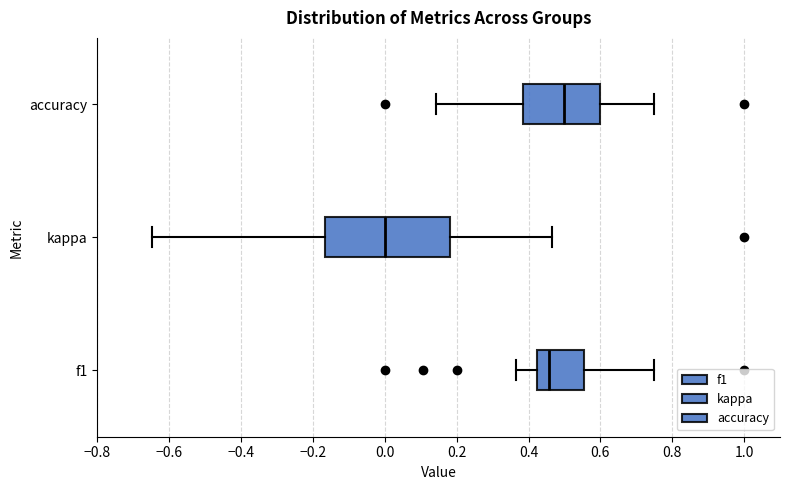

Reading bottom to top, read every box against the x-axis: the position of its median line, the range the box covers, and the ends of its whiskers. The values are not printed on the chart, so give them approximately, as read against the axis.

f1: median 0.46, box 0.42 to 0.56, whiskers 0.36 to 0.76
kappa: median 0.00, box -0.16 to 0.18, whiskers -0.64 to 0.46
accuracy: median 0.50, box 0.38 to 0.60, whiskers 0.14 to 0.76